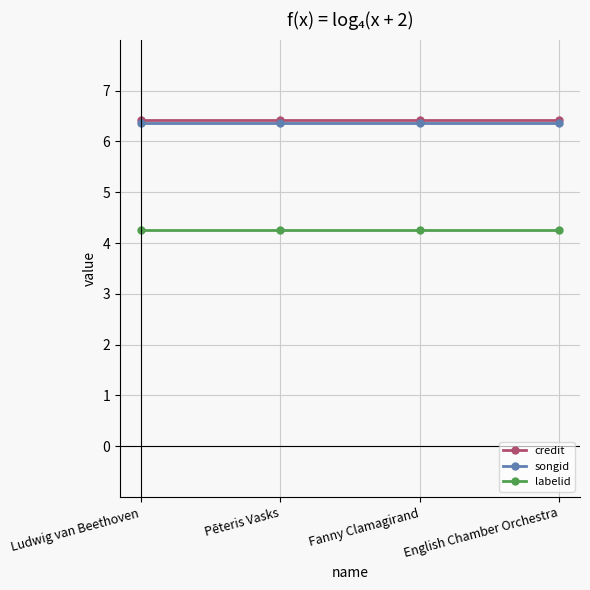

What is the spread (max minus min) of values at English Chamber Orchestra?

2.2